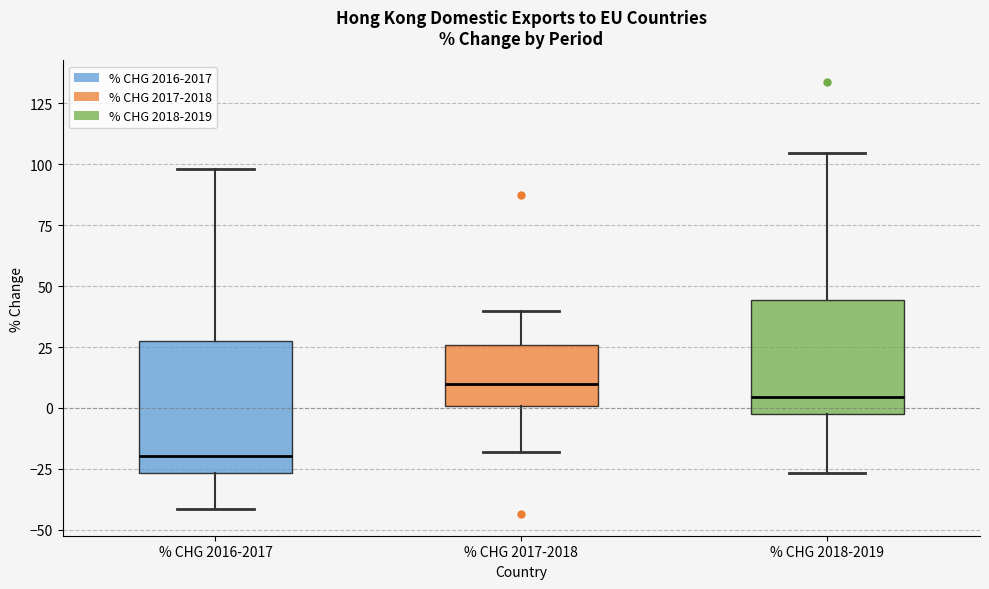

Reading left to right, read every box against the y-axis: the position of its median line, the range the box covers, and the ends of its whiskers. The values are not printed on the chart, so give them approximately, as read against the axis.

% CHG 2016-2017: median -20, box -25 to 30, whiskers -40 to 100
% CHG 2017-2018: median 10, box 0 to 25, whiskers -20 to 40
% CHG 2018-2019: median 5, box 0 to 45, whiskers -25 to 105